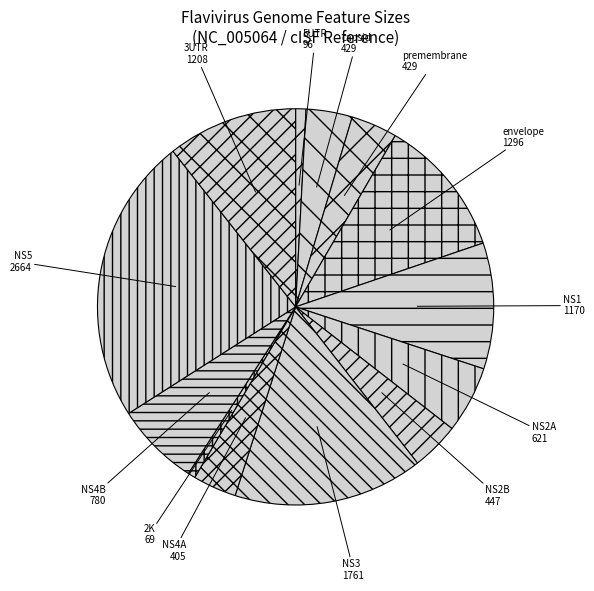

Do NS3 and 2K together represent more than half of the pie?

No